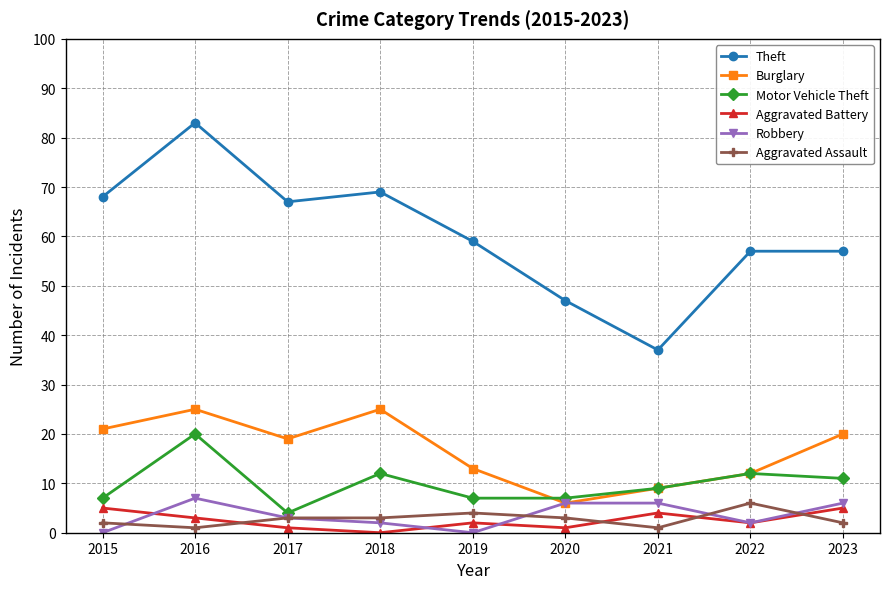

How many data points in Motor Vehicle Theft are less than 9?

4